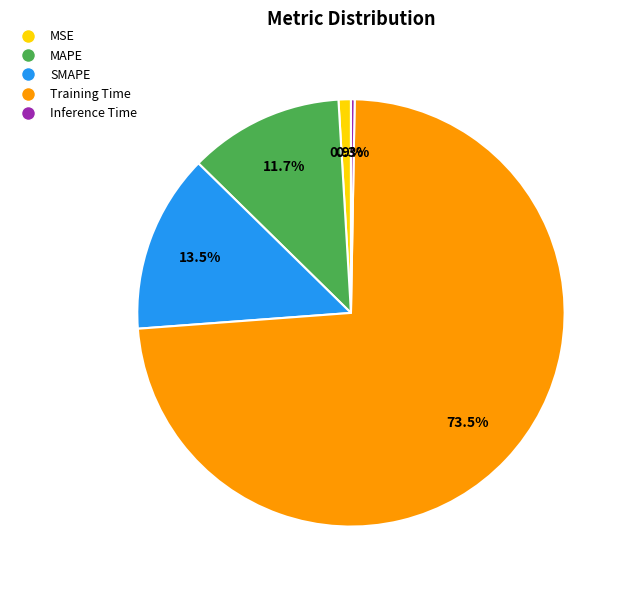

How many slices are in this pie chart?

5